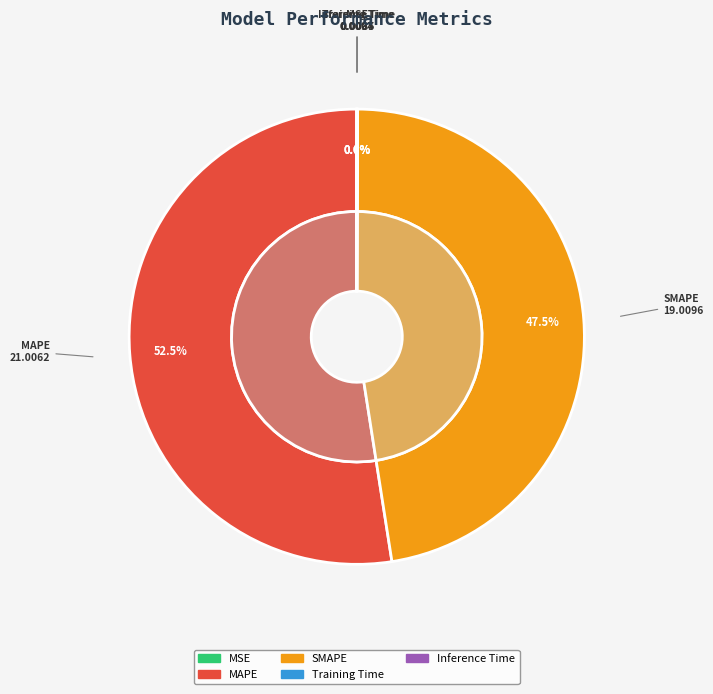

Is there a majority slice in this chart?

Yes